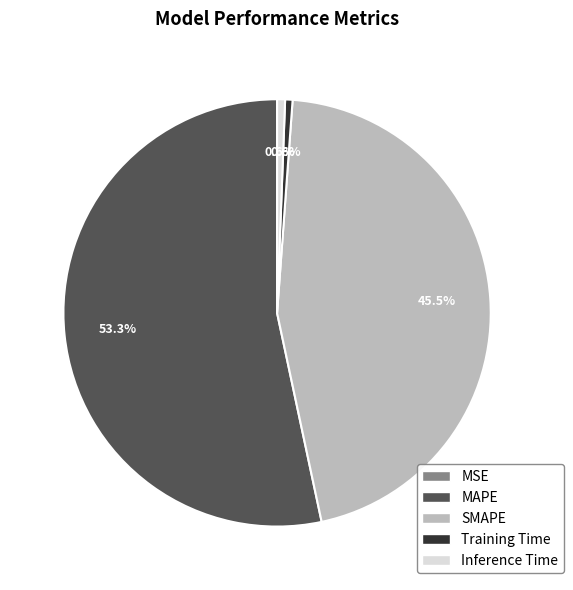

What percentage is NOT represented by SMAPE?

54.5%